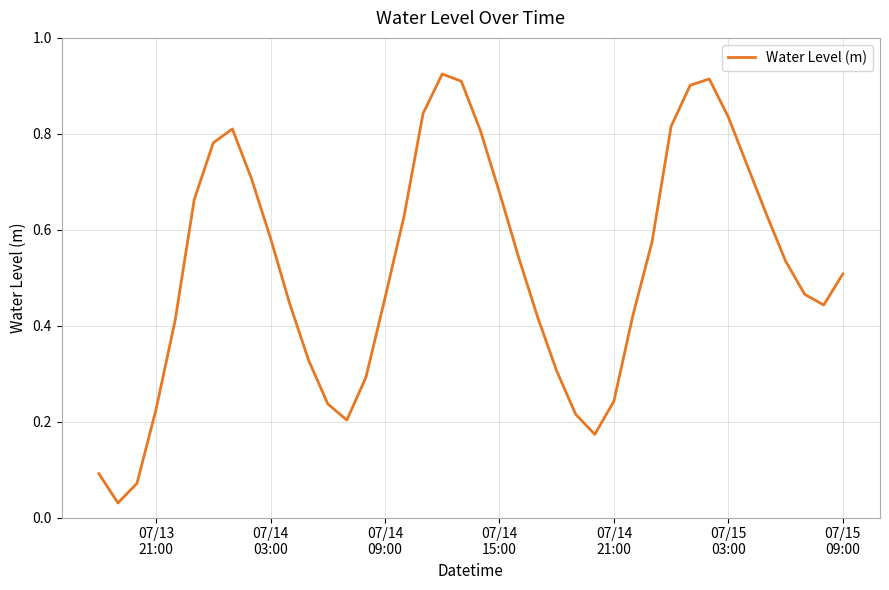

How many lines are shown in the chart?

1